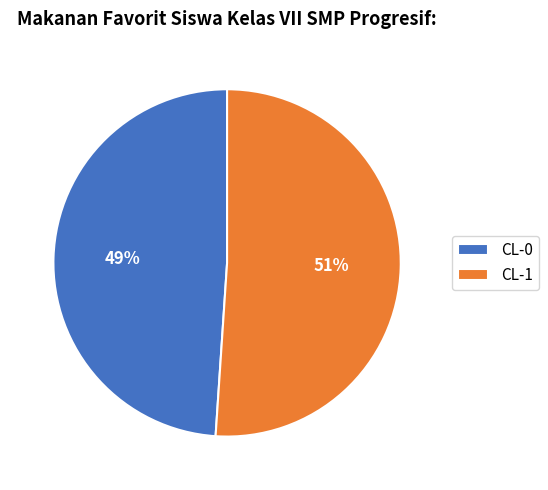

What is the smallest slice in the pie chart?

CL-0